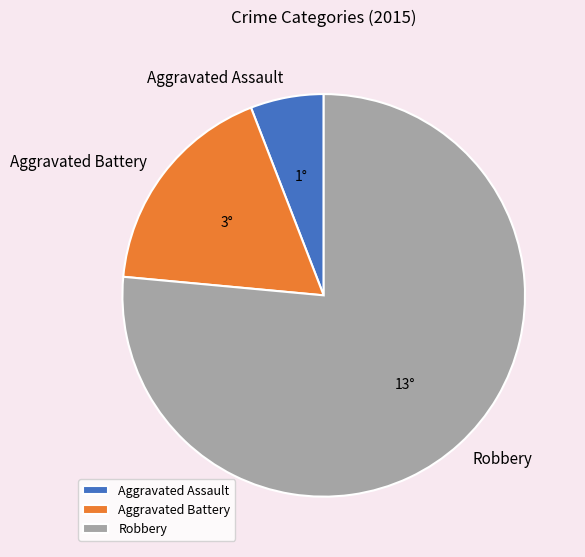

Which category has the smallest portion of the pie?

Aggravated Assault